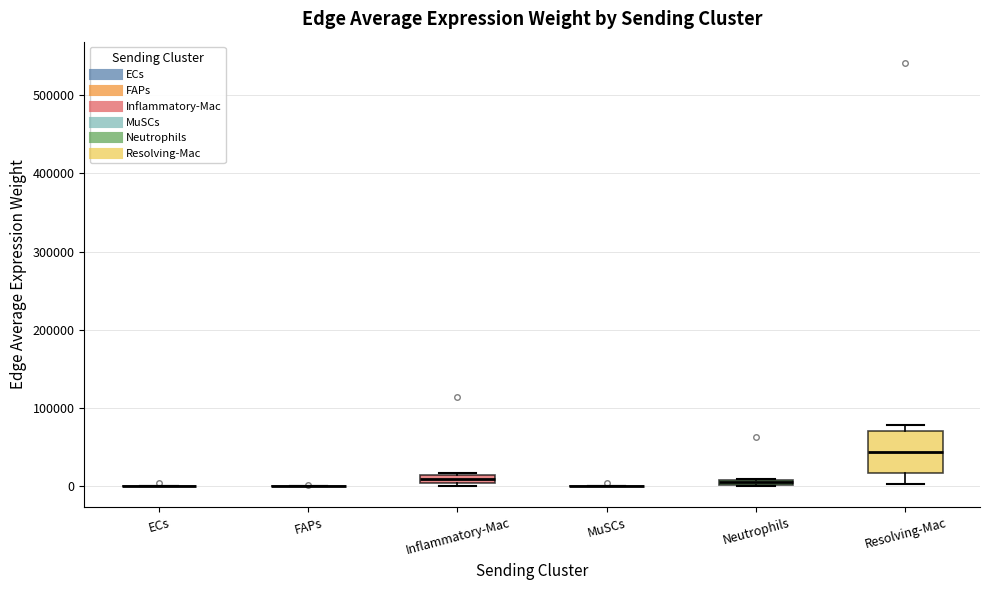

Which box is the tallest, from its lower edge to its upper edge?

Resolving-Mac